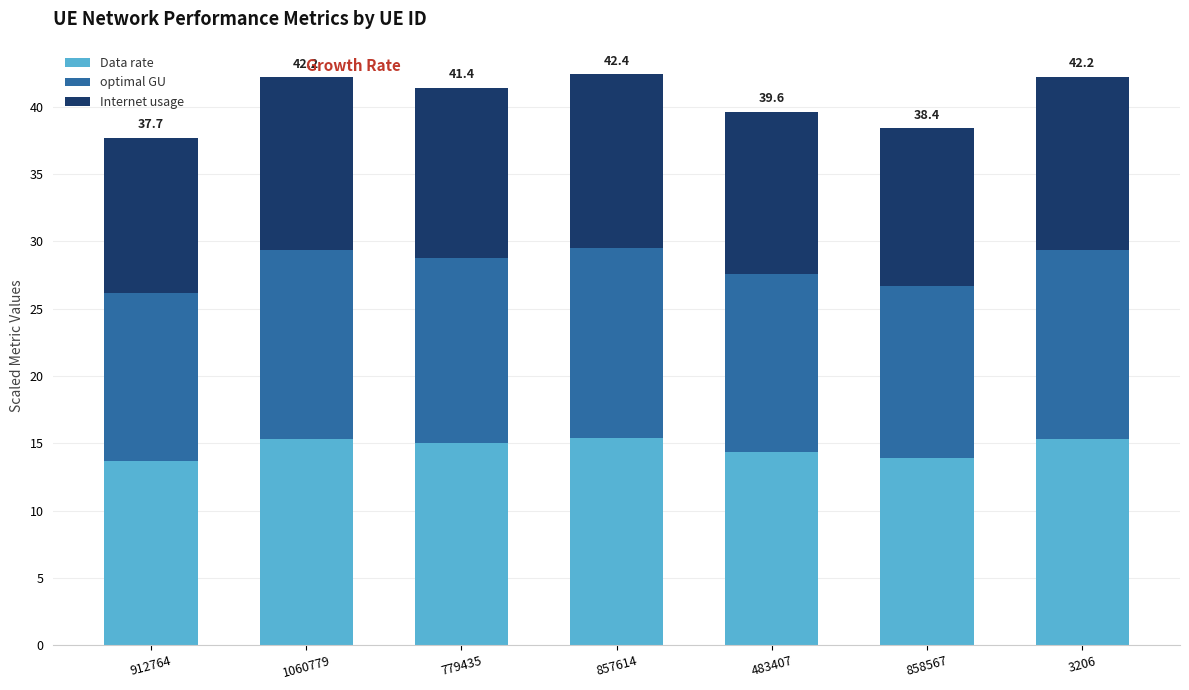

Are the bars horizontal?

No